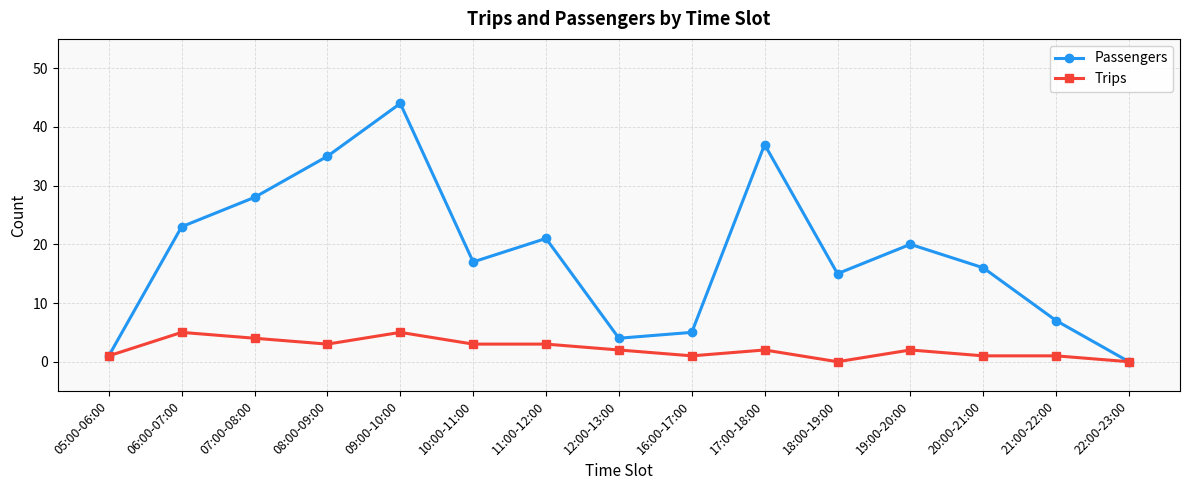

Where does the Trips series first go above 2?

06:00-07:00